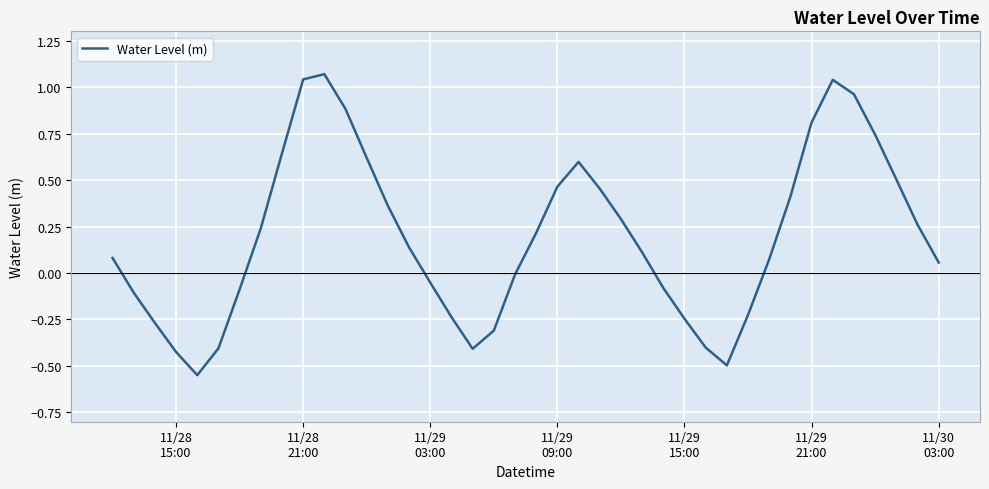

What is the difference between the maximum and minimum values?

1.6